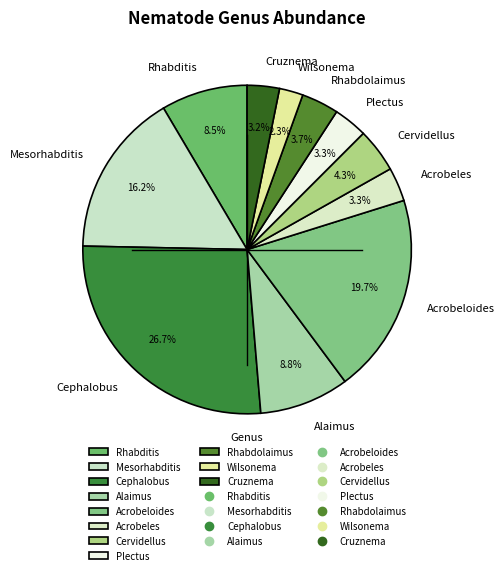

Is there any slice that represents more than half of the pie?

No